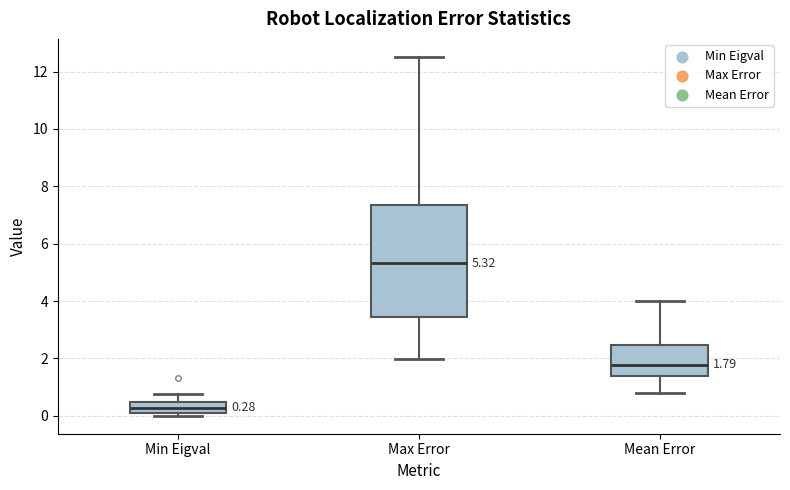

Which box has the highest median line?

Max Error